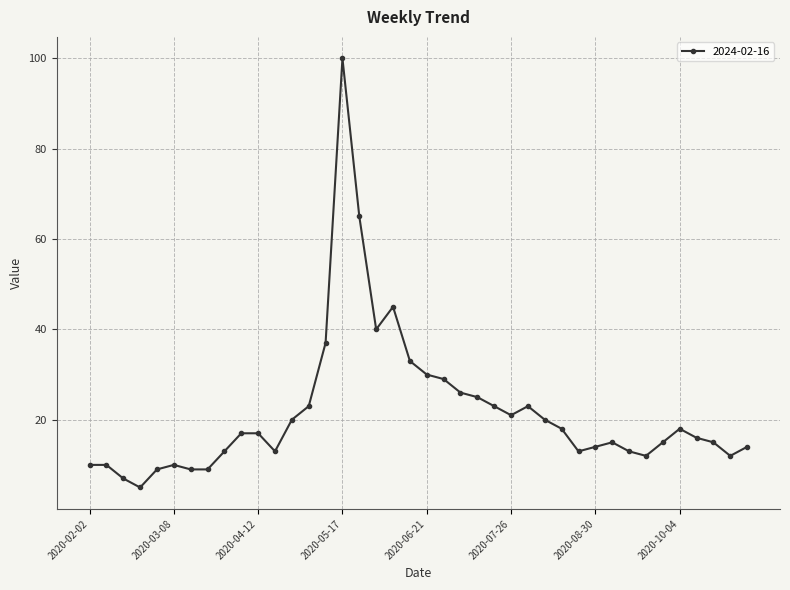

What is the difference between the maximum and minimum values?

95